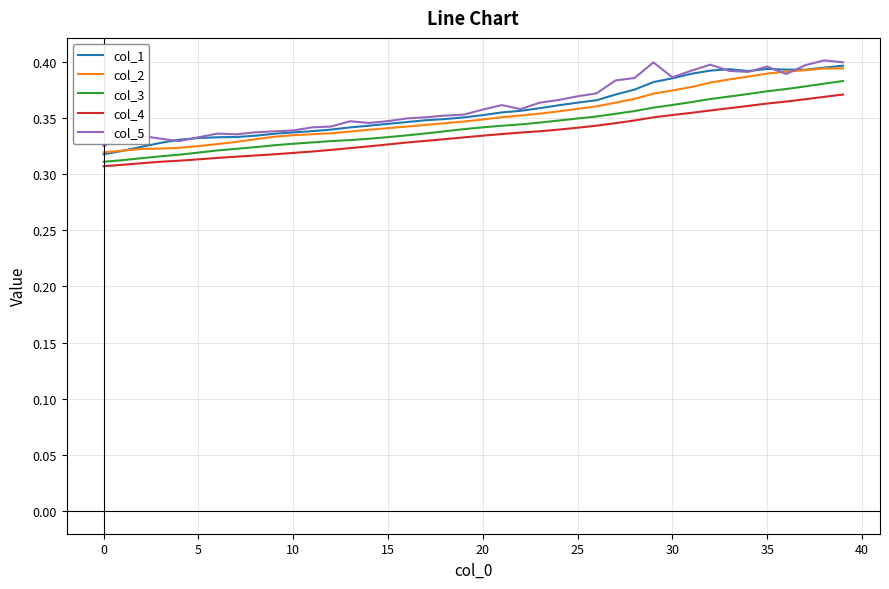

True or false: col_4 and col_1 intersect in this chart.

False